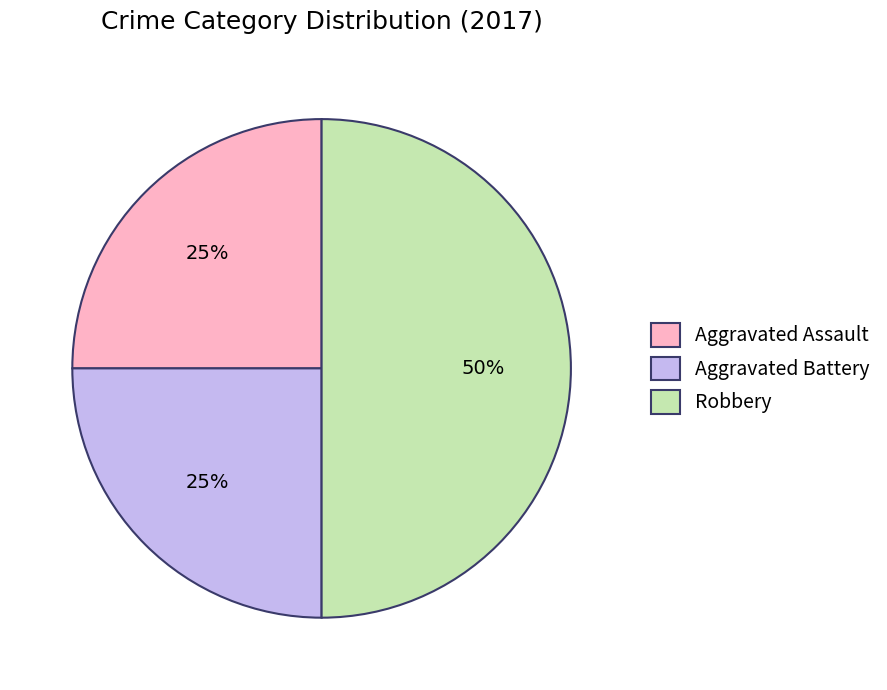

Is Aggravated Battery the majority of the pie?

No